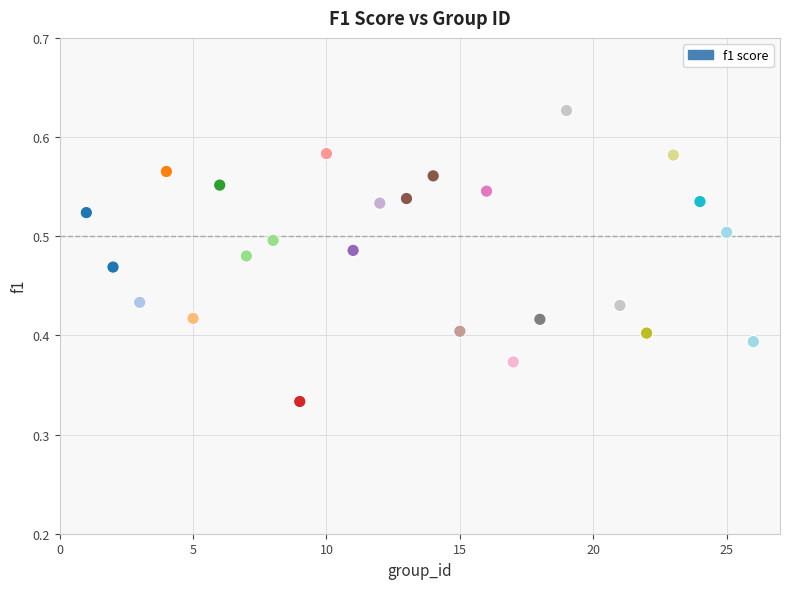

What is the range of X values (max minus min)?

25.0